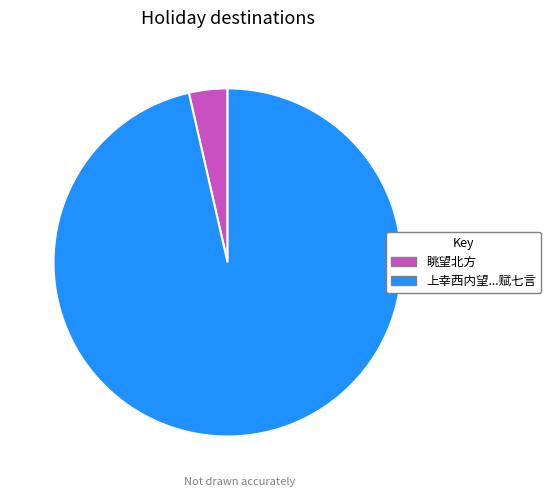

Does any single category account for the majority?

Yes